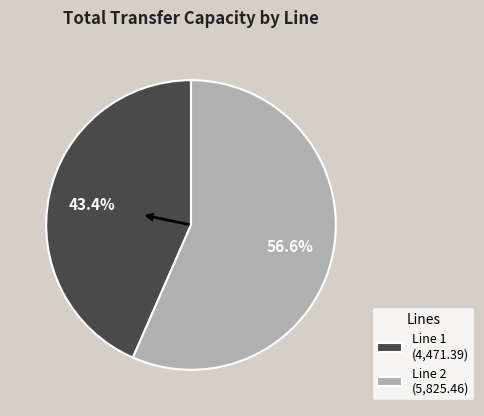

What percentage is the Line 2 slice, to the nearest percent?

57%